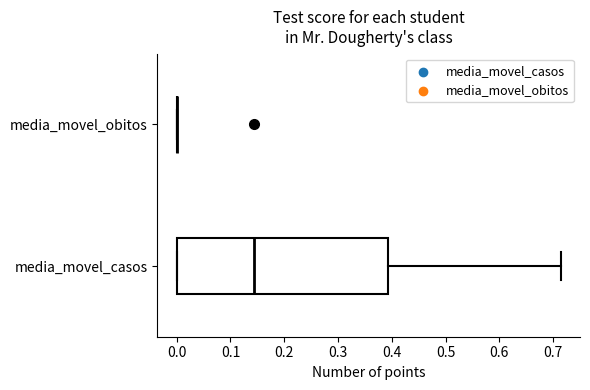

Reading bottom to top, read every box against the x-axis: the position of its median line, the range the box covers, and the ends of its whiskers. The values are not printed on the chart, so give them approximately, as read against the axis.

media_movel_casos: median 0.14, box 0.00 to 0.39, whiskers 0.00 to 0.71
media_movel_obitos: box collapsed to a line at 0.00, whiskers 0.00 to 0.00